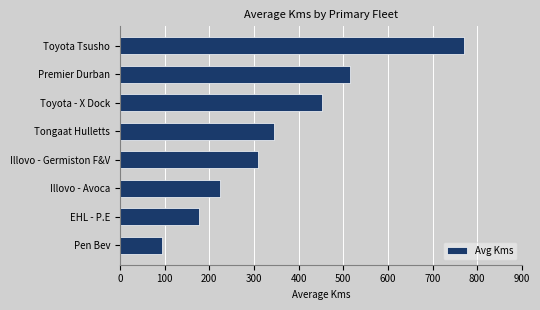

What is the change in value from Pen Bev to Toyota - X Dock?

+358